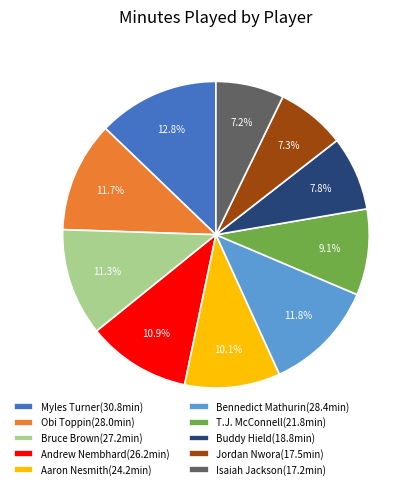

What percentage is the Isaiah Jackson slice, to the nearest percent?

7%